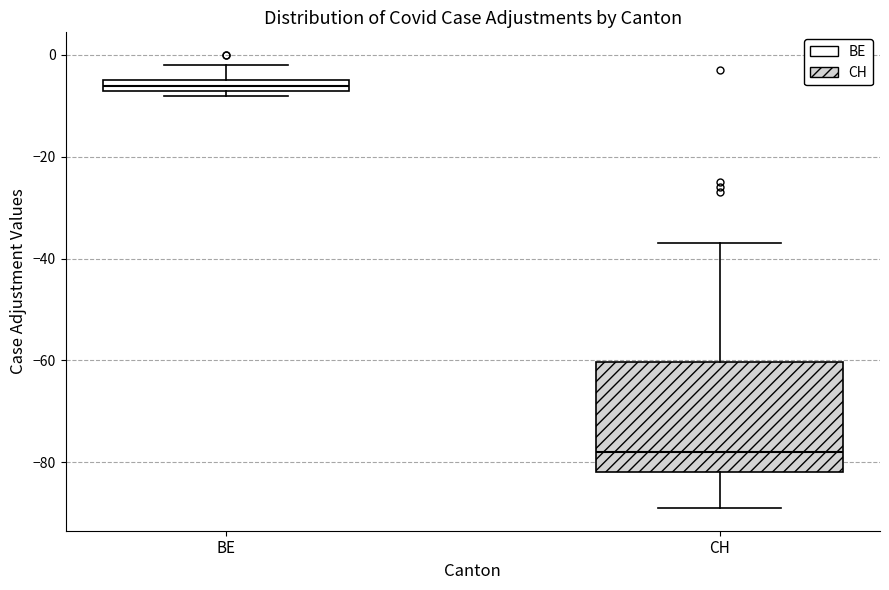

Which box's median line is the lowest?

CH